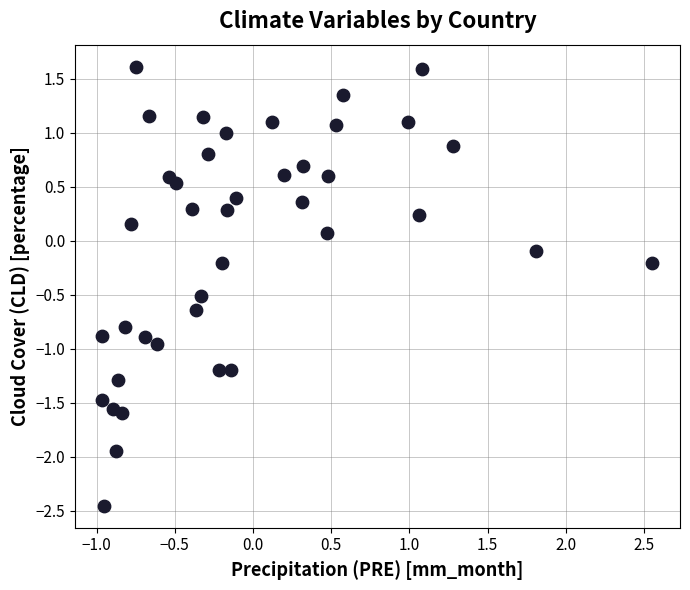

What is the range of X values (max minus min)?

3.5